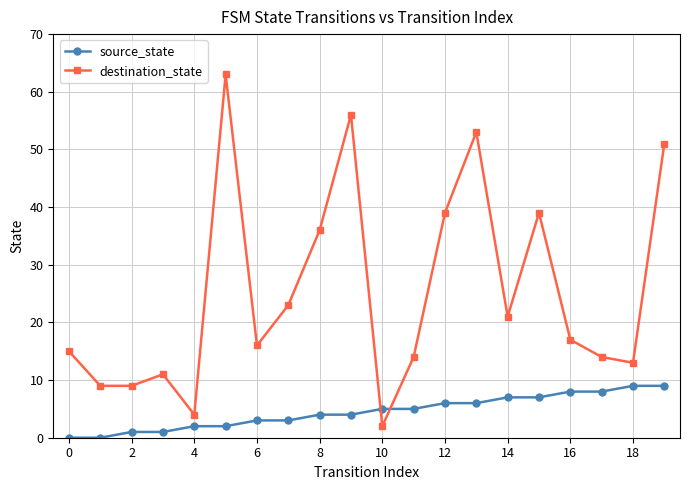

List the series in order of their peak value, highest first.

destination_state, source_state